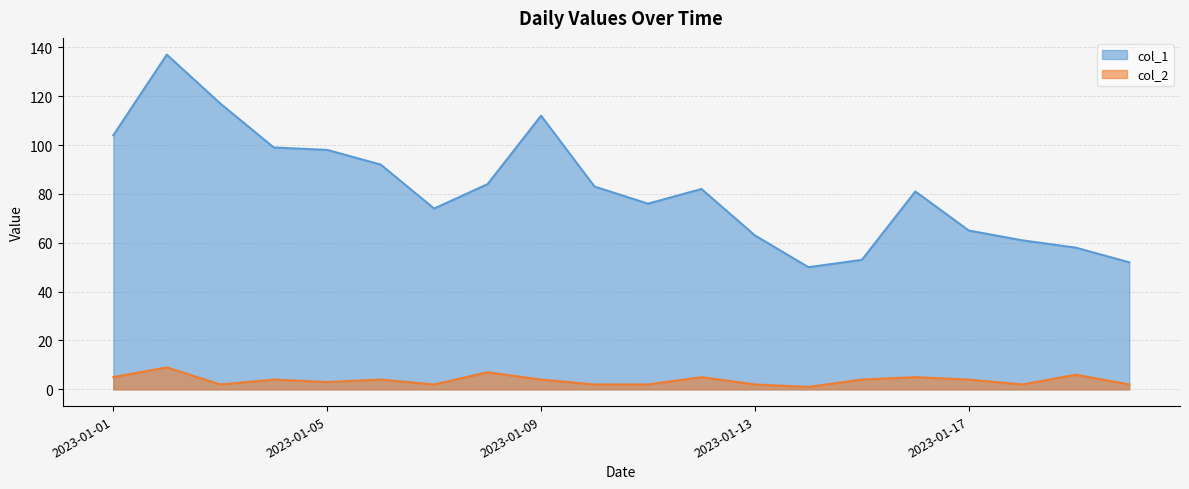

In col_1, how many points are higher than both neighbors (excluding endpoints)?

4